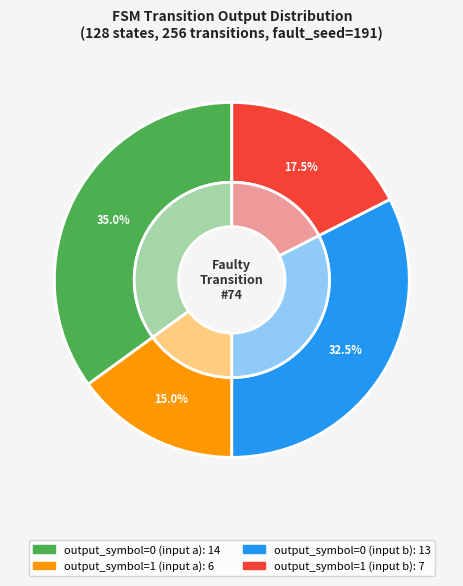

Rank the categories by value from lowest to highest.

output_symbol=1 (input a), output_symbol=1 (input b), output_symbol=0 (input b), output_symbol=0 (input a)